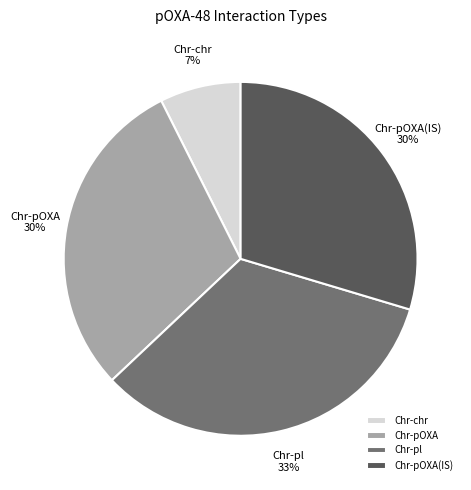

Count the number of slices in the pie.

4